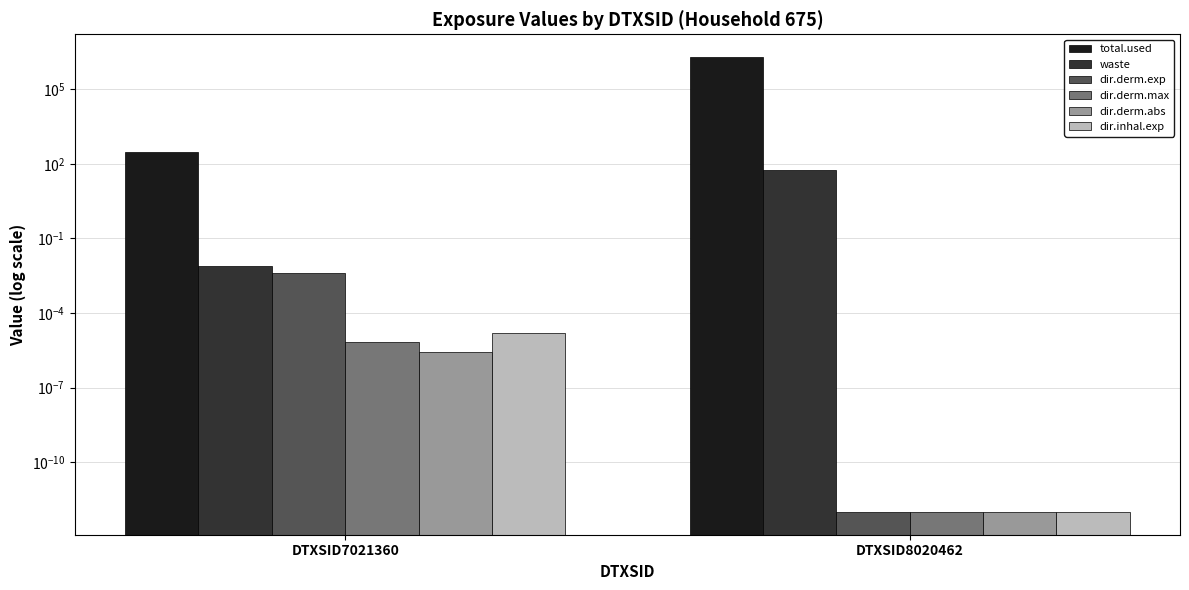

Does the chart contain any negative values?

No